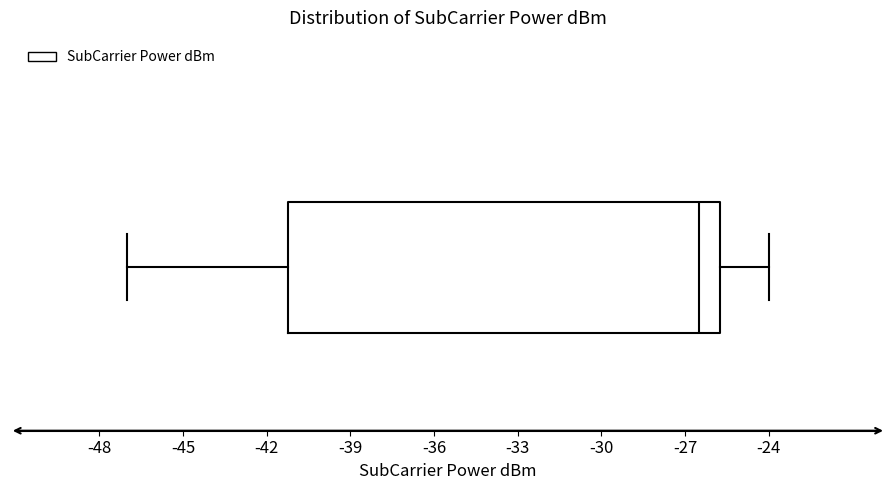

Read this box plot against the x-axis: the position of the median line, the range covered by the box, and the ends of both whiskers. The values are not printed on the chart, so give them approximately, as read against the axis.

median -26.5, box -41.0 to -25.5, whiskers -47.0 to -24.0